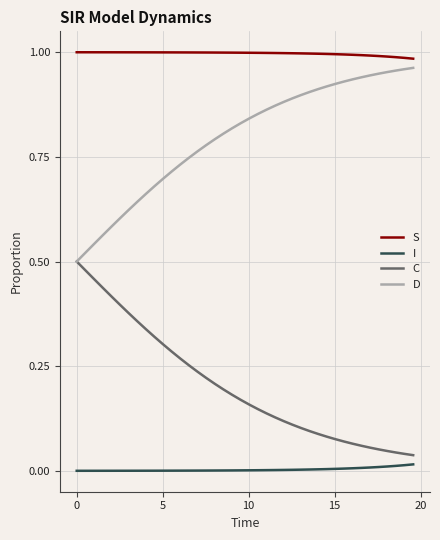

True or false: C and S cross at least once.

False